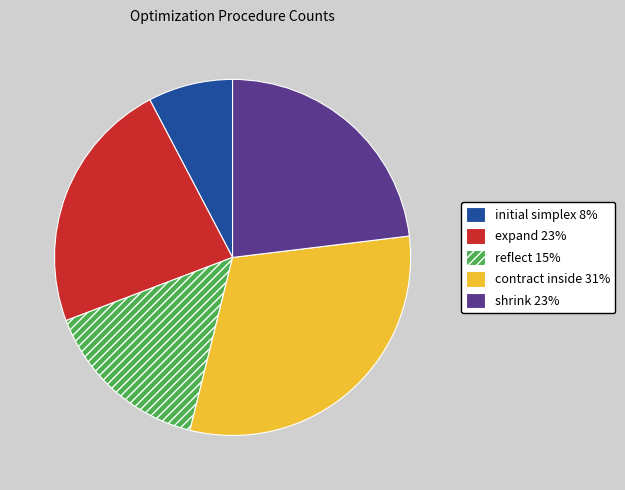

Do contract inside and initial simplex together represent more than half of the pie?

No